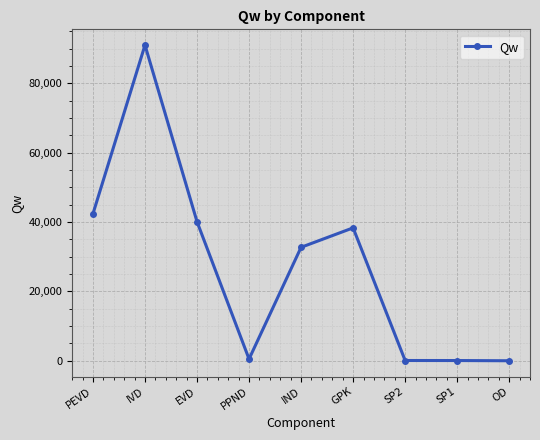

Where is the data nearest to the value 45496?

PEVD